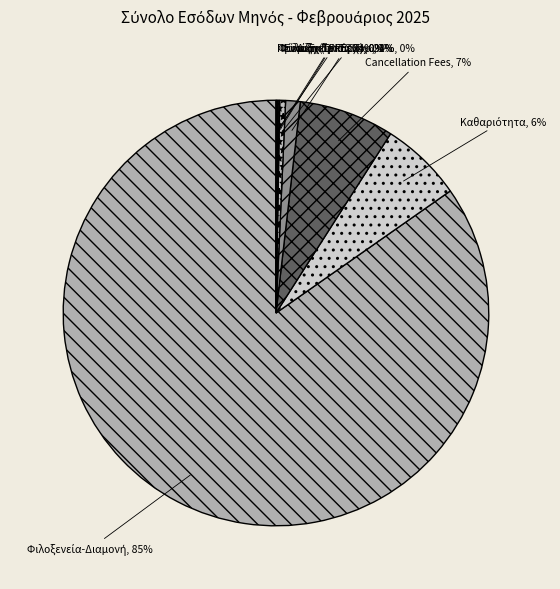

Does Έσοδα από Ενοίκια Ιππάρχου 24% account for over 50% of the chart?

No